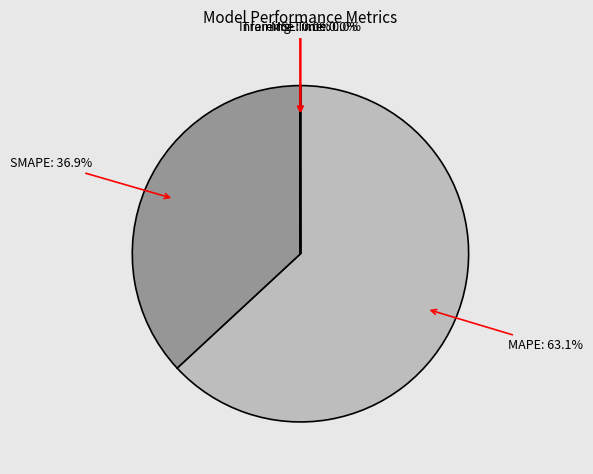

How much of the chart is everything except SMAPE?

63.1%